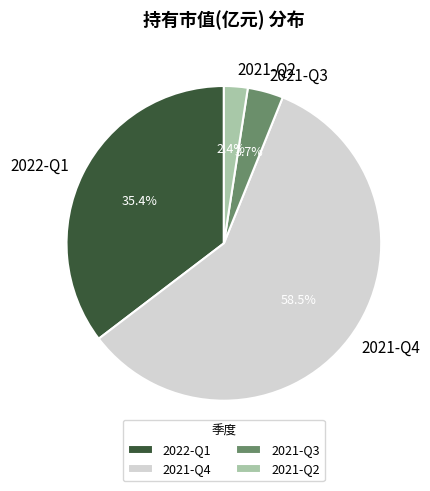

How much of the chart is everything except 2021-Q3?

96.3%